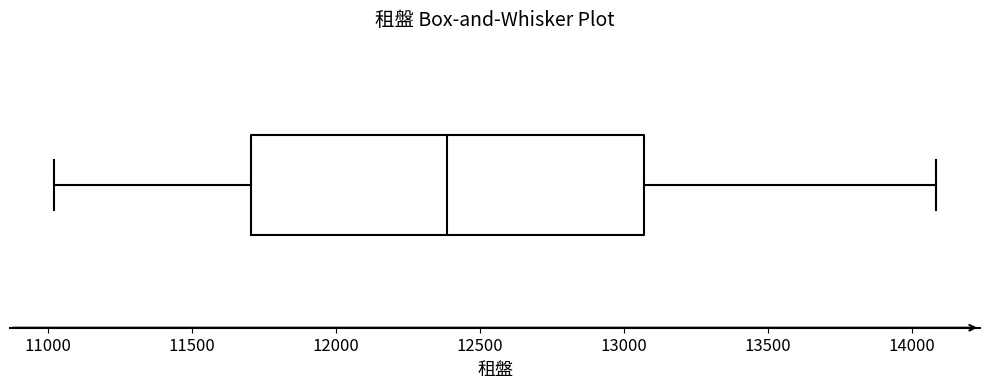

Transcribe this box plot: give where the median line is, the range the box spans, and where the two whiskers end, as read against the x-axis. The values are not printed on the chart, so give them approximately, as read against the axis.

median 12400, box 11700 to 13050, whiskers 11000 to 14100